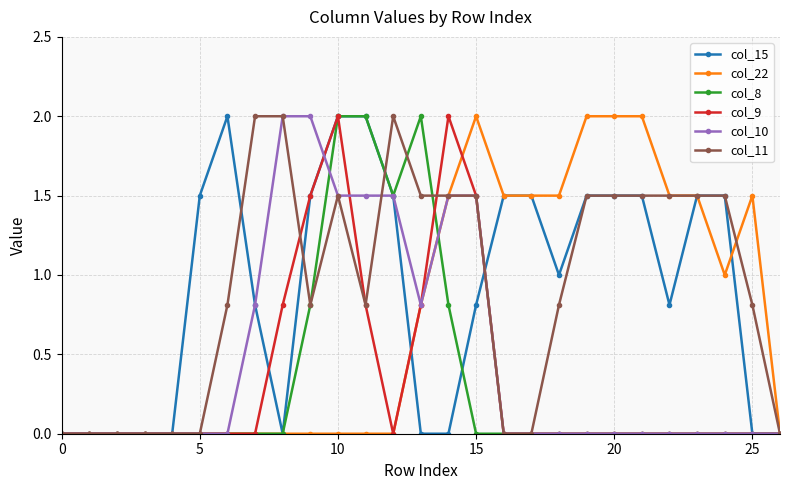

Count the number of categories in the chart.

27